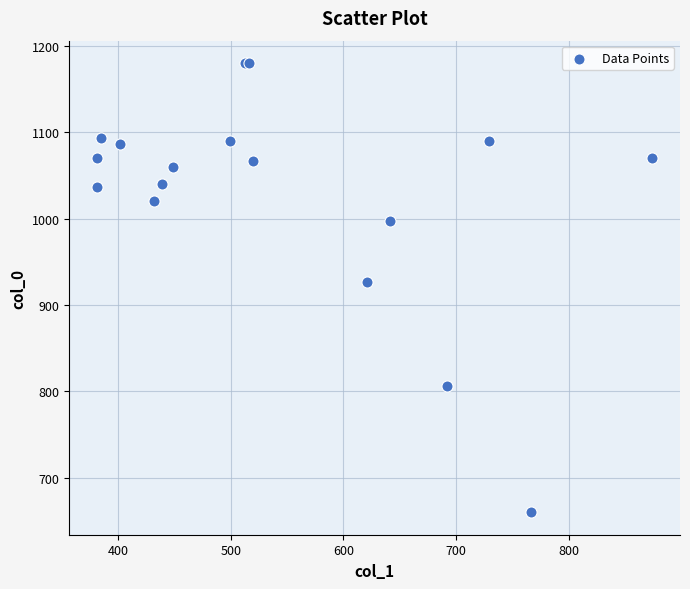

What Y value in the scatter plot is closest to 920?

926.7